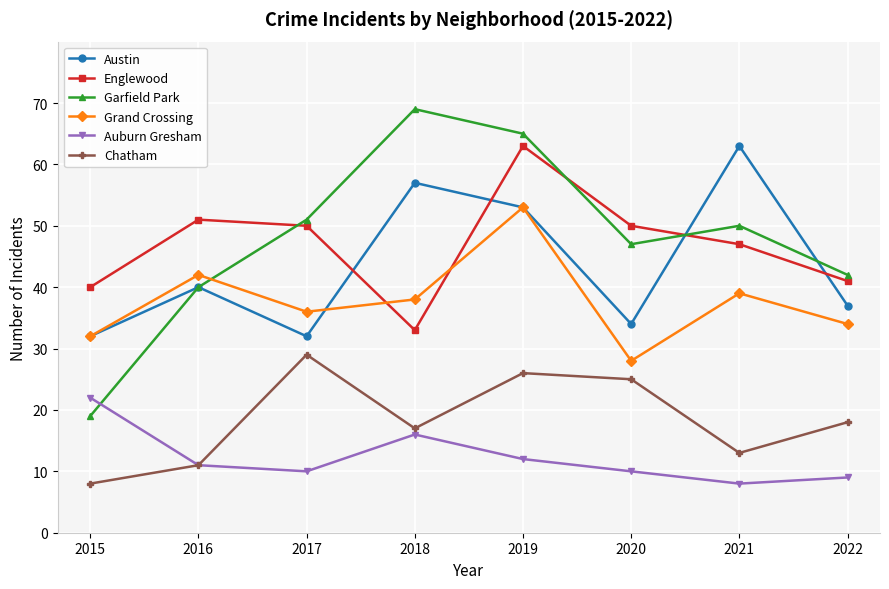

Is the value of Auburn Gresham at 2020 greater than the value of Grand Crossing at 2018?

No